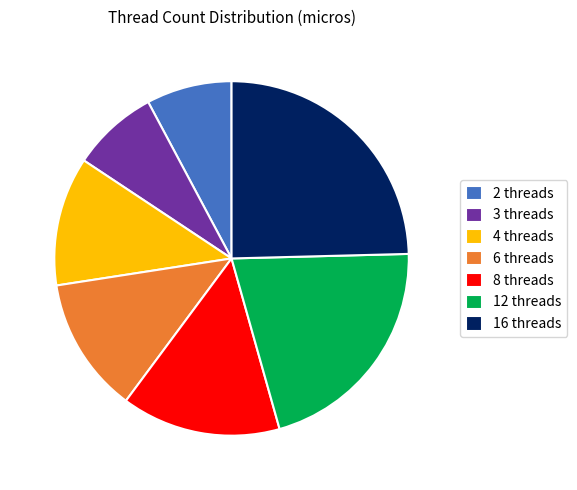

Do 16 threads and 3 threads together represent more than half of the pie?

No